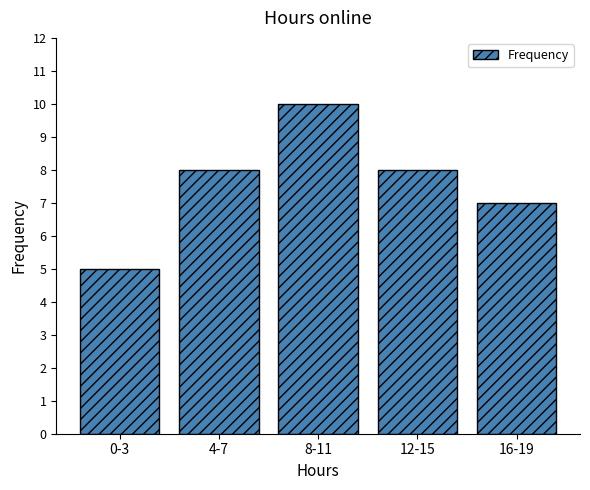

Reading left to right, what are all the values shown in this chart?

5	8	10	8	7